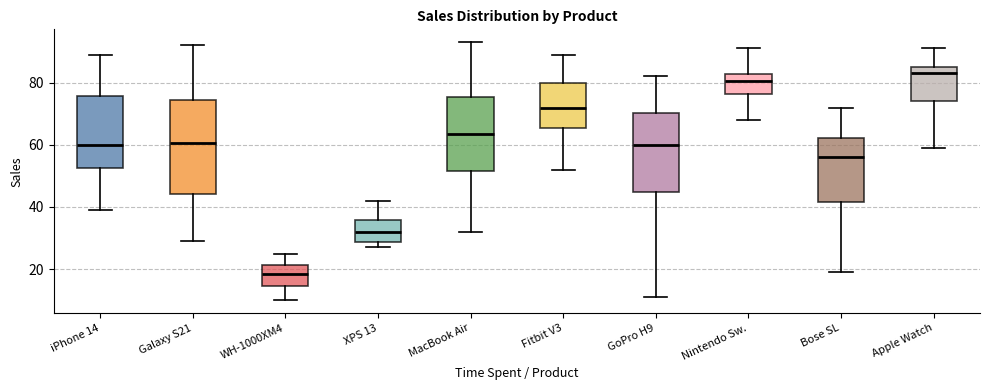

Reading left to right, transcribe this box plot: for each box, give where its median line is, the range the box spans, and where its two whiskers end, as read against the y-axis. The values are not printed on the chart, so give them approximately, as read against the axis.

iPhone 14: median 60, box 52 to 76, whiskers 40 to 90
Galaxy S21: median 60, box 44 to 74, whiskers 30 to 92
WH-1000XM4: median 18, box 14 to 22, whiskers 10 to 26
XPS 13: median 32, box 28 to 36, whiskers 28 (just below the box's lower edge) to 42
MacBook Air: median 64, box 52 to 76, whiskers 32 to 94
Fitbit V3: median 72, box 66 to 80, whiskers 52 to 90
GoPro H9: median 60, box 44 to 70, whiskers 12 to 82
Nintendo Sw.: median 80, box 76 to 82, whiskers 68 to 92
Bose SL: median 56, box 42 to 62, whiskers 20 to 72
Apple Watch: median 84, box 74 to 86, whiskers 60 to 92